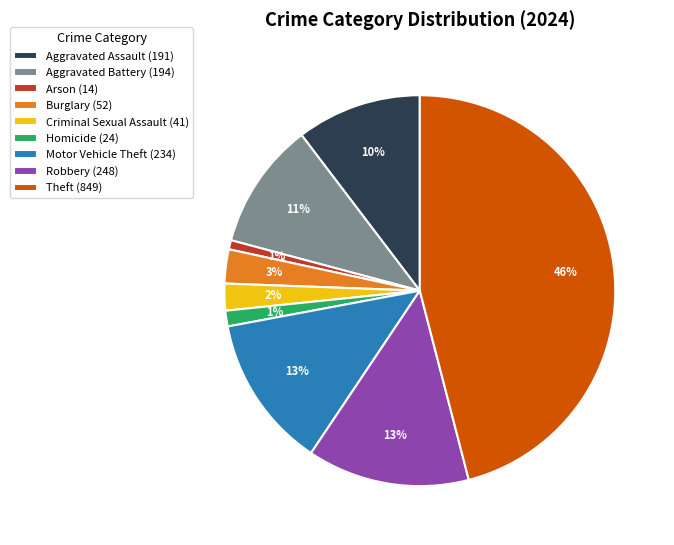

Does Theft represent more than half of the total?

No